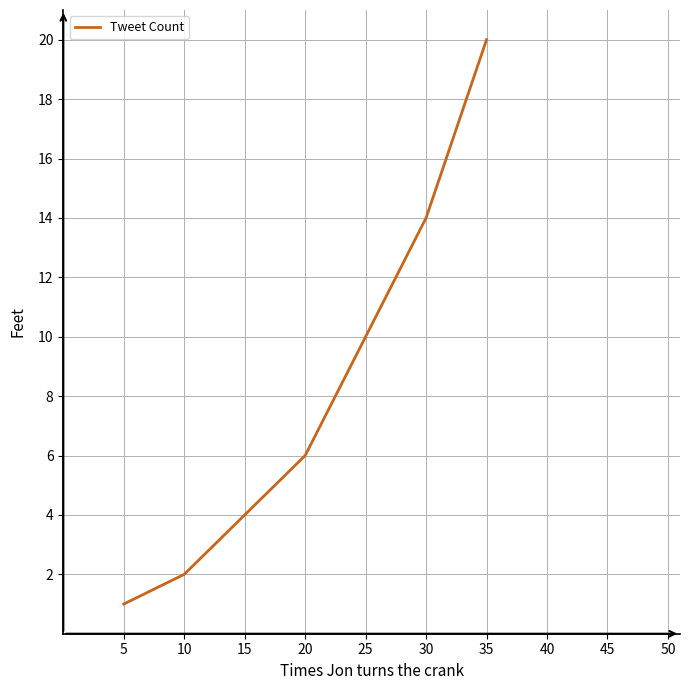

The value at 15 is 4. True or false?

True